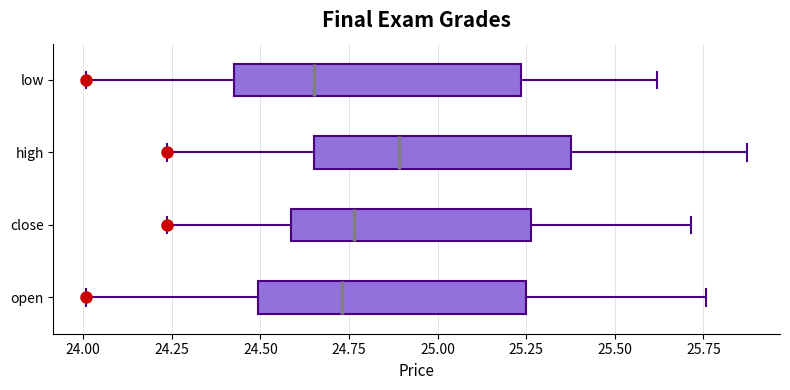

Reading bottom to top, transcribe this box plot: for each box, give where its median line is, the range the box spans, and where its two whiskers end, as read against the x-axis. The values are not printed on the chart, so give them approximately, as read against the axis.

open: median 24.75, box 24.50 to 25.25, whiskers 24.00 to 25.75
close: median 24.75, box 24.60 to 25.25, whiskers 24.25 to 25.70
high: median 24.90, box 24.65 to 25.40, whiskers 24.25 to 25.85
low: median 24.65, box 24.40 to 25.25, whiskers 24.00 to 25.60